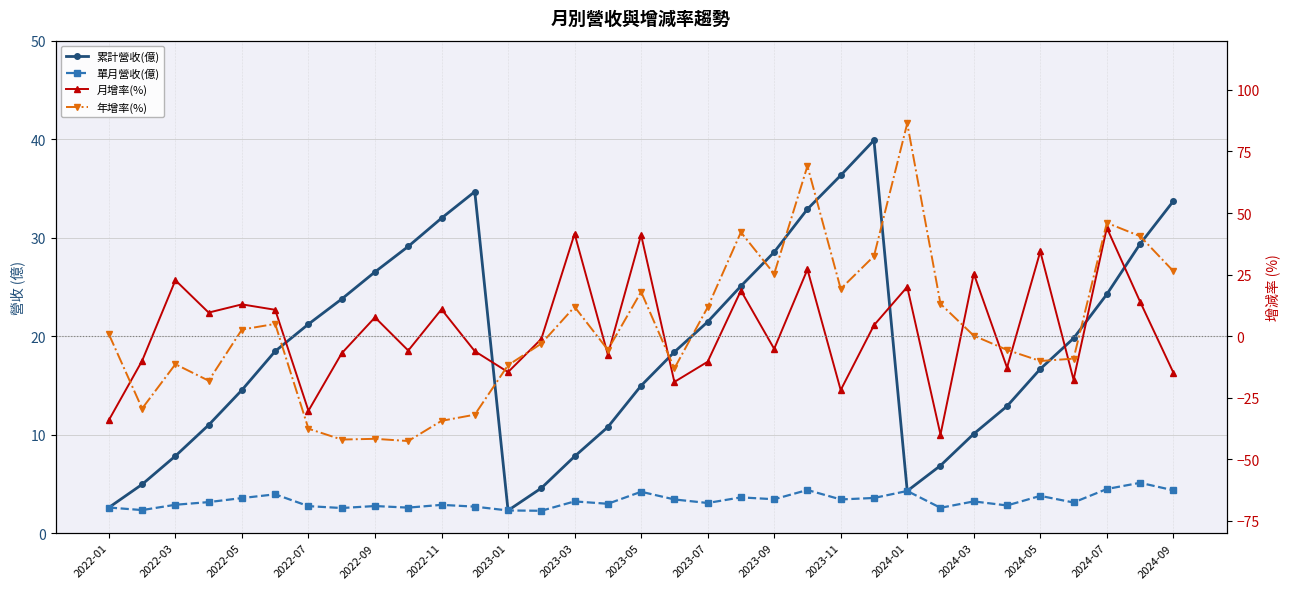

What is the greatest value displayed?

86.4